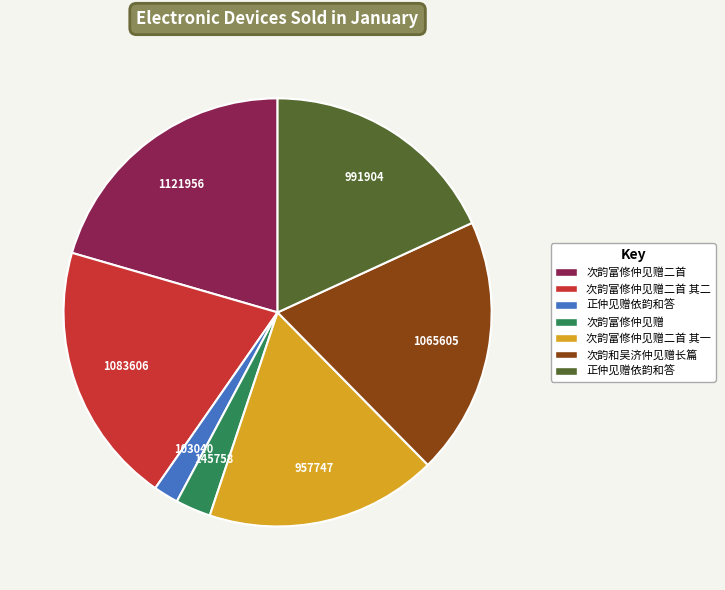

How many segments does this pie chart have?

7